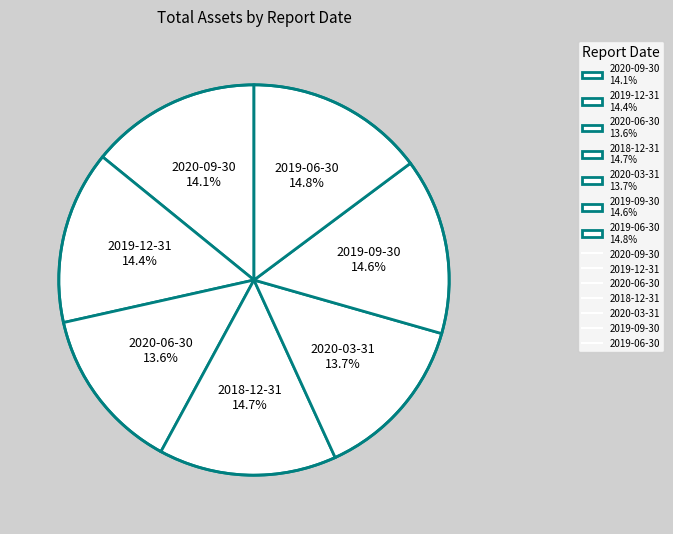

Does 2020-09-30 account for over 50% of the chart?

No